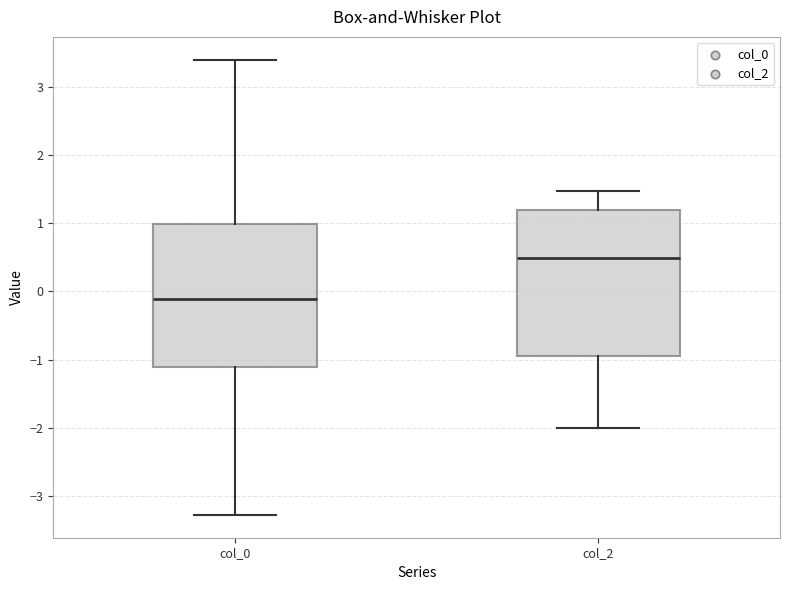

Where is the upper edge of the box for col_2 on the y-axis? The values are not printed on the chart, so give them approximately, as read against the axis.

1.2